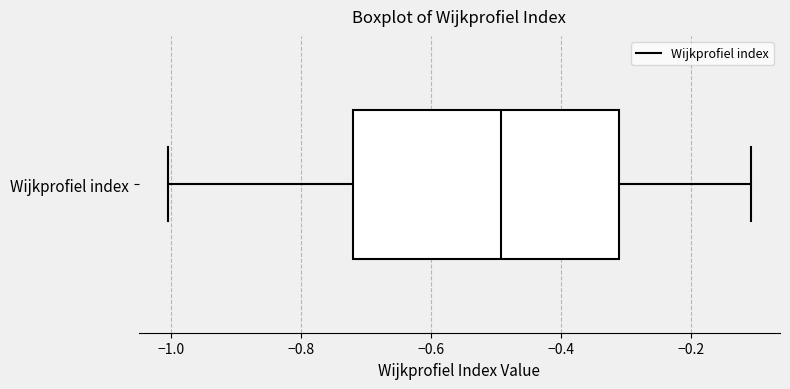

Read this box plot against the x-axis: the position of the median line, the range covered by the box, and the ends of both whiskers. The values are not printed on the chart, so give them approximately, as read against the axis.

median -0.50, box -0.72 to -0.32, whiskers -1.00 to -0.10